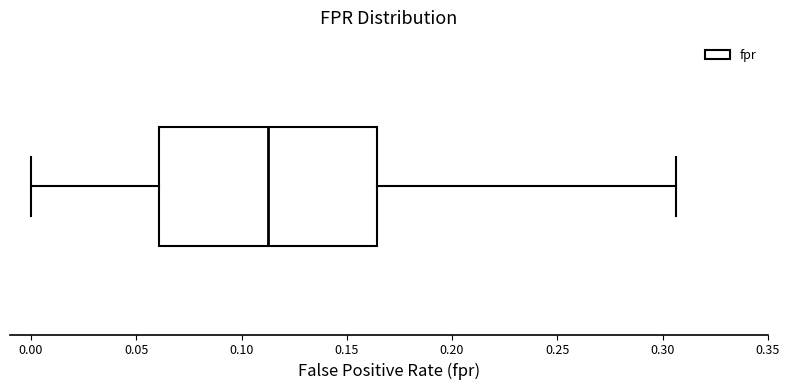

Read this box plot against the x-axis: the position of the median line, the range covered by the box, and the ends of both whiskers. The values are not printed on the chart, so give them approximately, as read against the axis.

median 0.115, box 0.060 to 0.165, whiskers 0.000 to 0.305